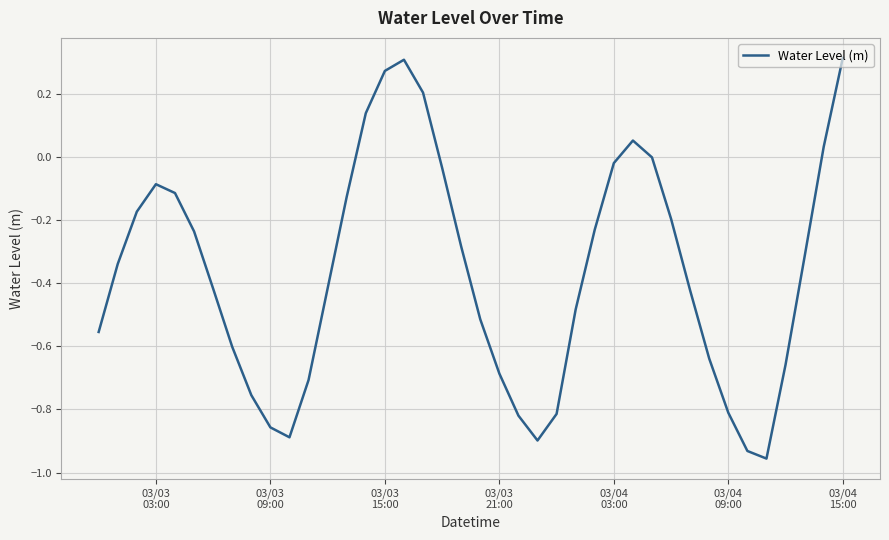

Does the chart have visible grid lines?

Yes